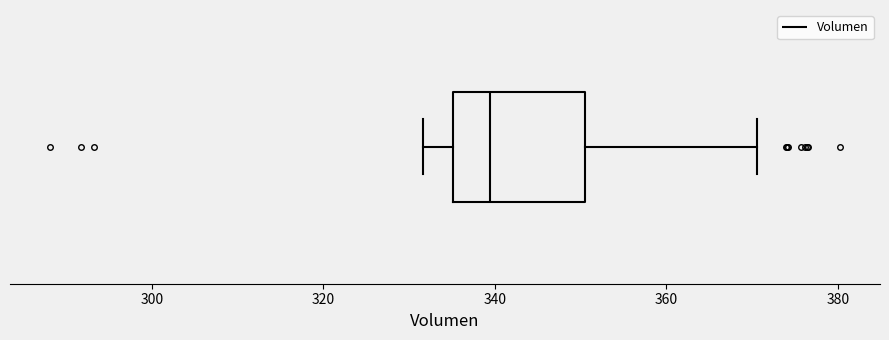

Transcribe this box plot: give where the median line is, the range the box spans, and where the two whiskers end, as read against the x-axis. The values are not printed on the chart, so give them approximately, as read against the axis.

median 340, box 336 to 350, whiskers 332 to 370